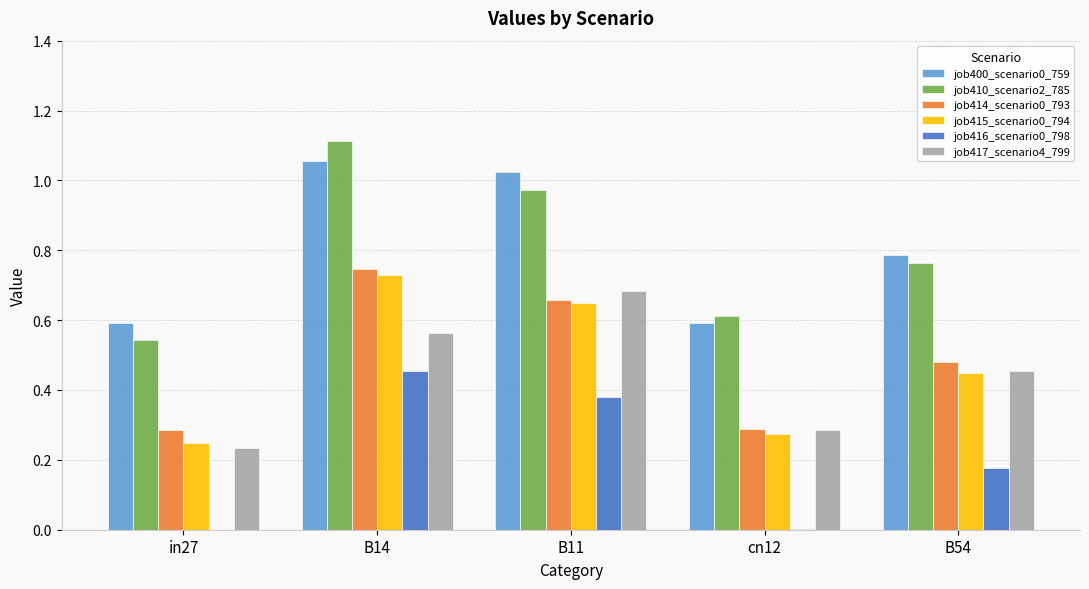

Is it true that job417_scenario4_799 equals 0.3 at cn12?

True